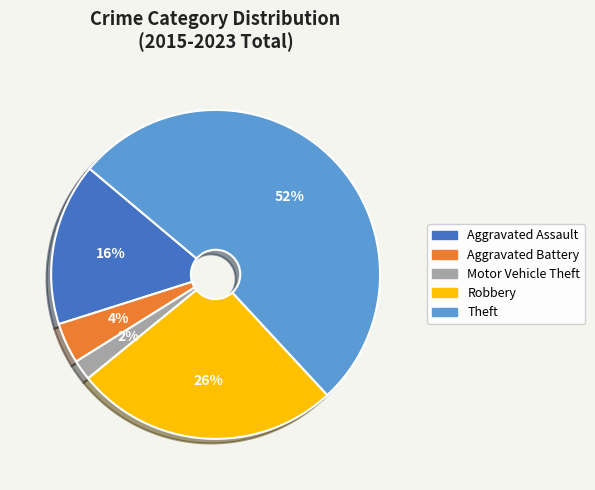

Rank the categories by value from highest to lowest.

Theft, Robbery, Aggravated Assault, Aggravated Battery, Motor Vehicle Theft